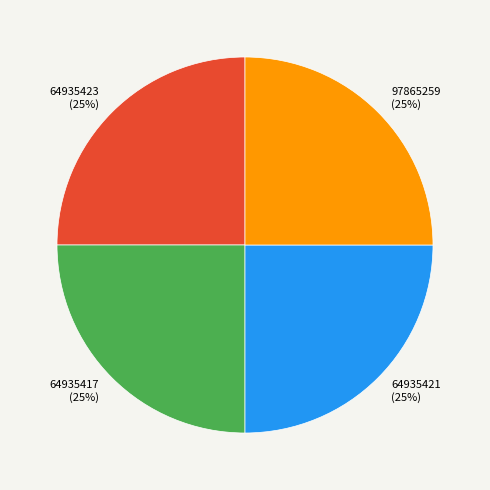

What is the ratio of the value at 64935417 to the value at 97865259?

1.0